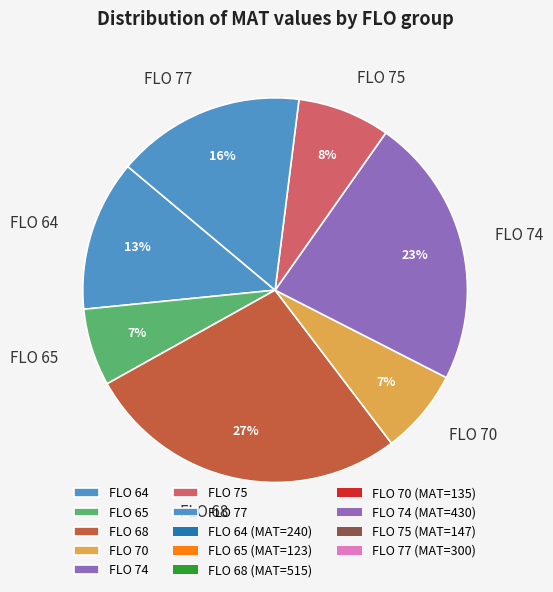

Is there a majority slice in this chart?

No